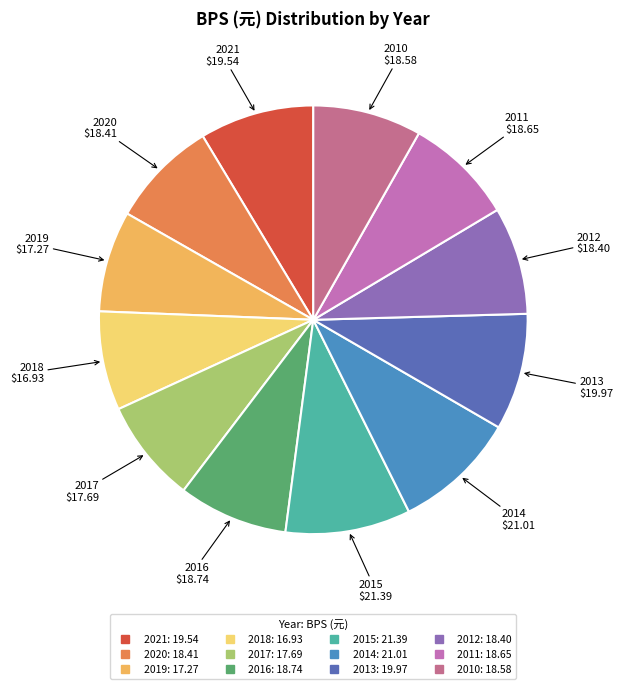

Combined, do 2011 and 2017 account for over 50%?

No